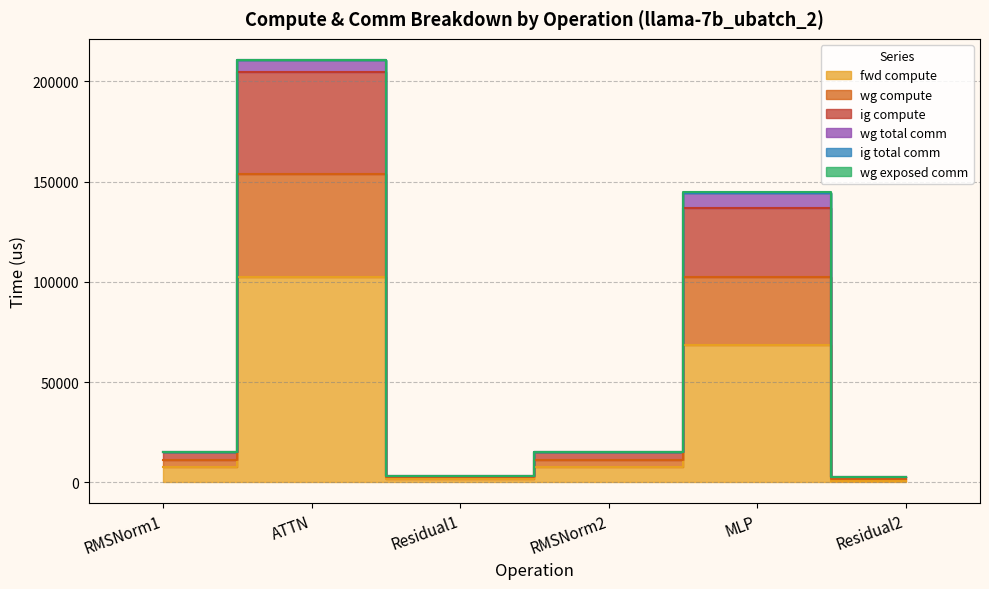

What is the label of the 1st point from the right?

Residual2